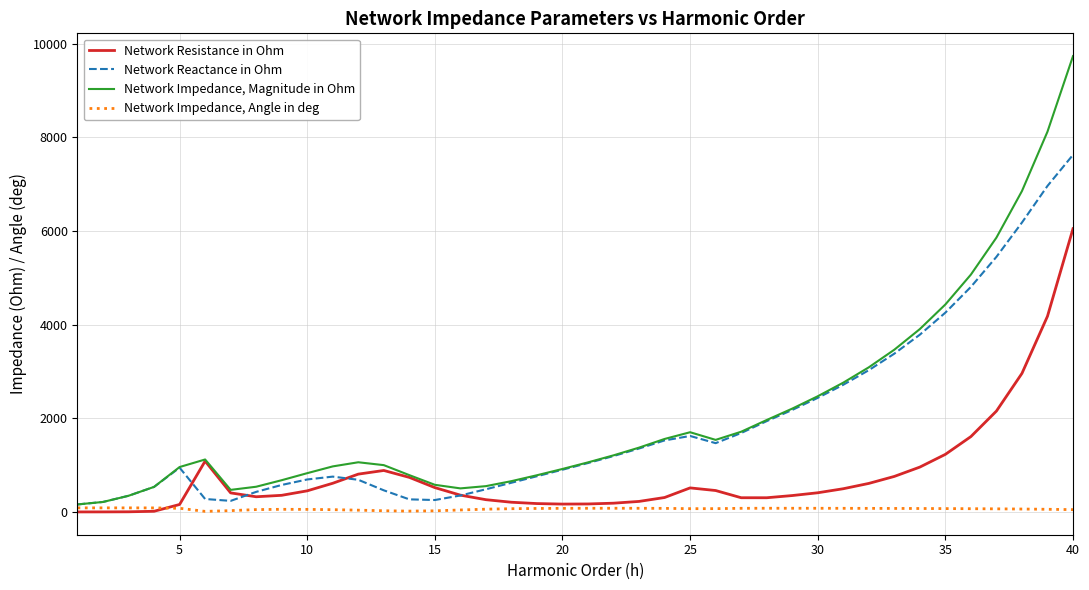

In Network Reactance in Ohm, how many points are lower than both neighbors (excluding endpoints)?

3